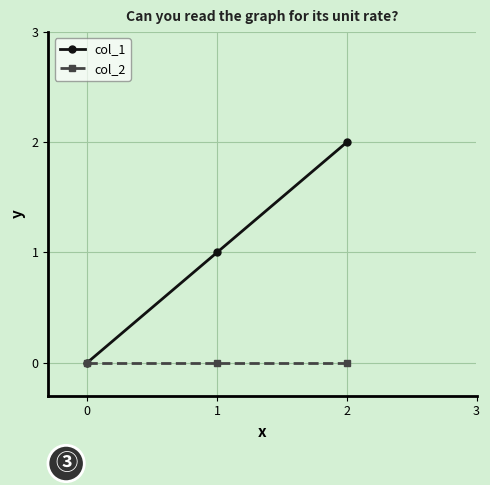

Is this an area chart (filled region under the line)?

No